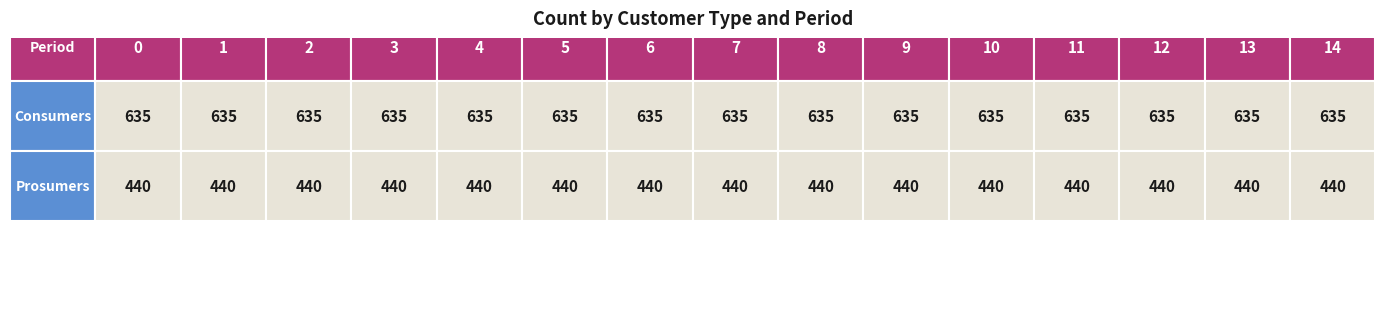

What value does the Consumers series have at 9?

635